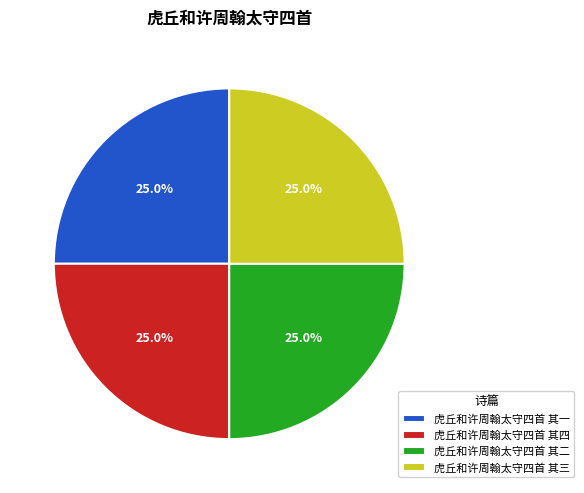

How many segments does this pie chart have?

4